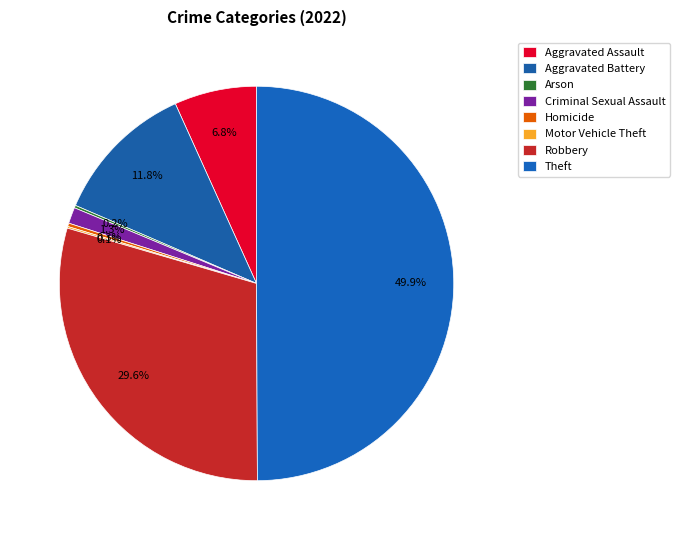

What percentage is the Robbery slice, to the nearest percent?

30%